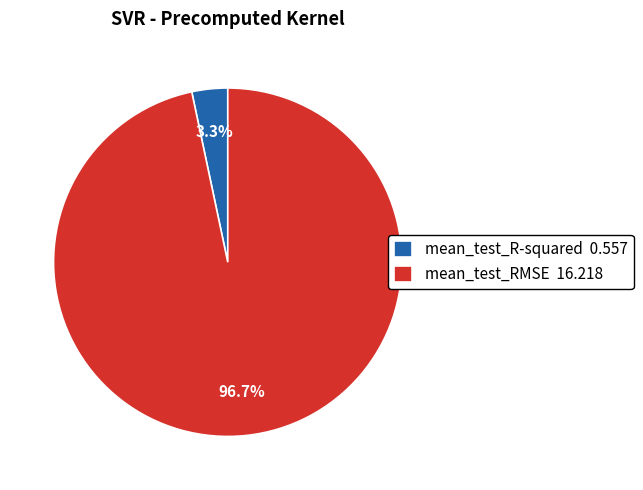

To the nearest percent, what is the combined percentage of mean_test_R-squared and mean_test_RMSE?

100%